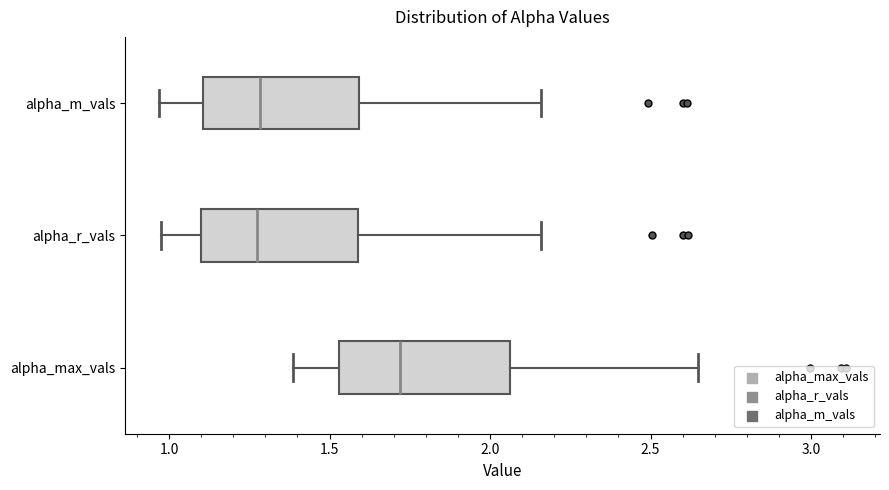

Reading bottom to top, transcribe this box plot: for each box, give where its median line is, the range the box spans, and where its two whiskers end, as read against the x-axis. The values are not printed on the chart, so give them approximately, as read against the axis.

alpha_max_vals: median 1.70, box 1.55 to 2.05, whiskers 1.40 to 2.65
alpha_r_vals: median 1.25, box 1.10 to 1.60, whiskers 0.95 to 2.15
alpha_m_vals: median 1.30, box 1.10 to 1.60, whiskers 0.95 to 2.15